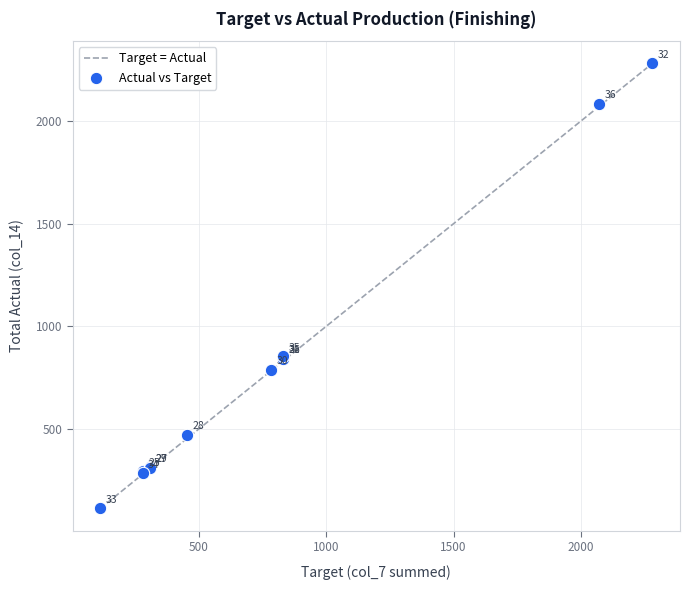

What Y value in the scatter plot is closest to 1197?

855